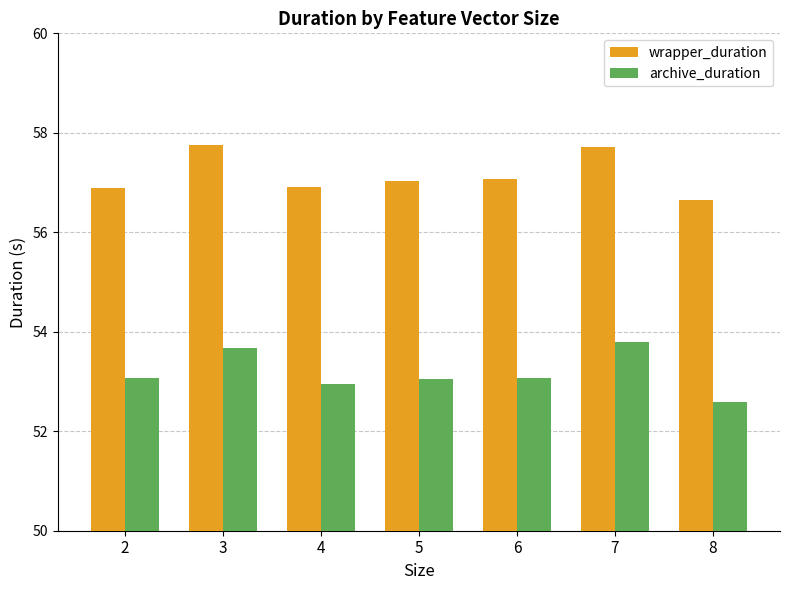

List the series in order of their peak value, highest first.

wrapper_duration, archive_duration